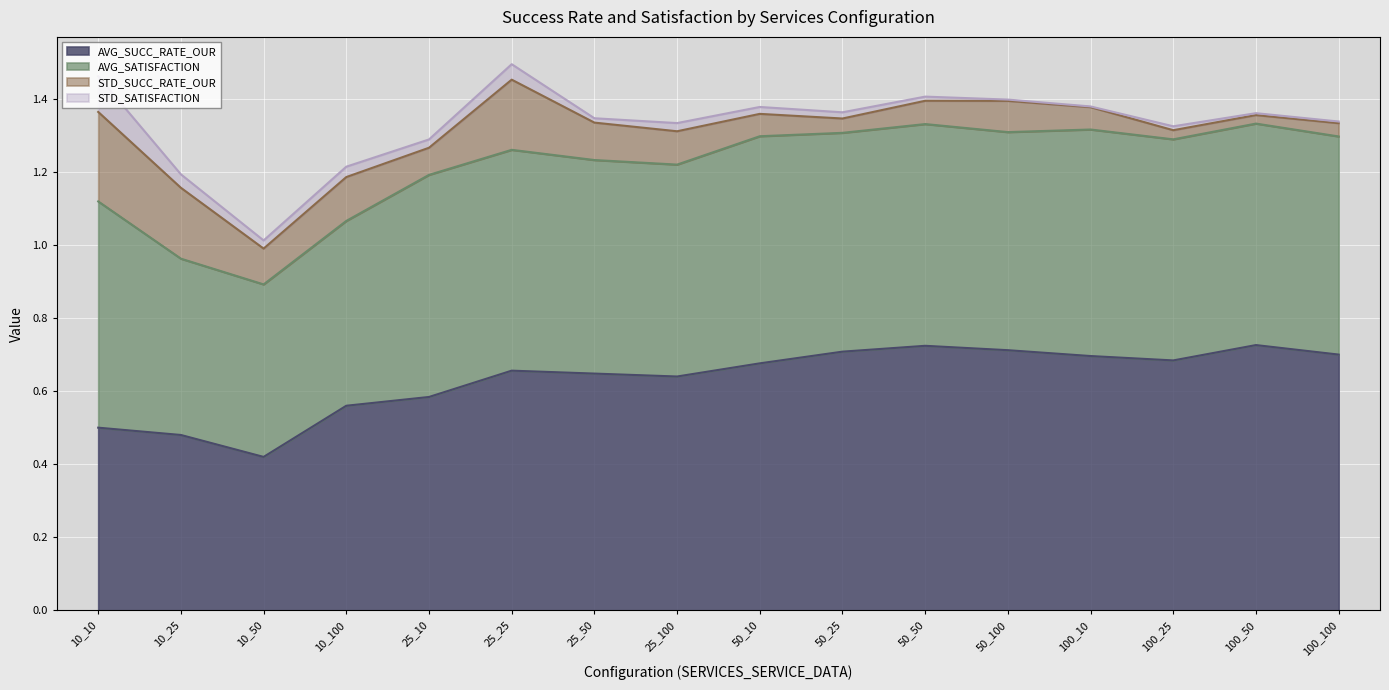

Which series has the largest total across all categories?

AVG_SUCC_RATE_OUR